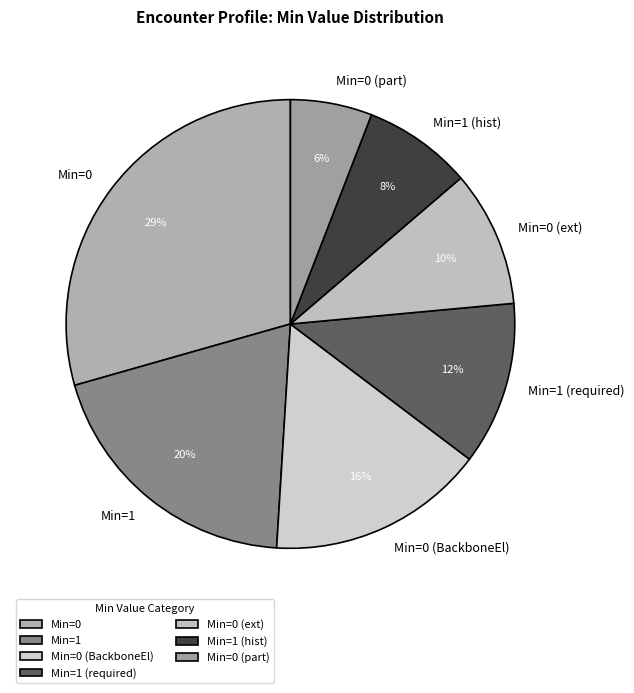

Does any single category account for the majority?

No